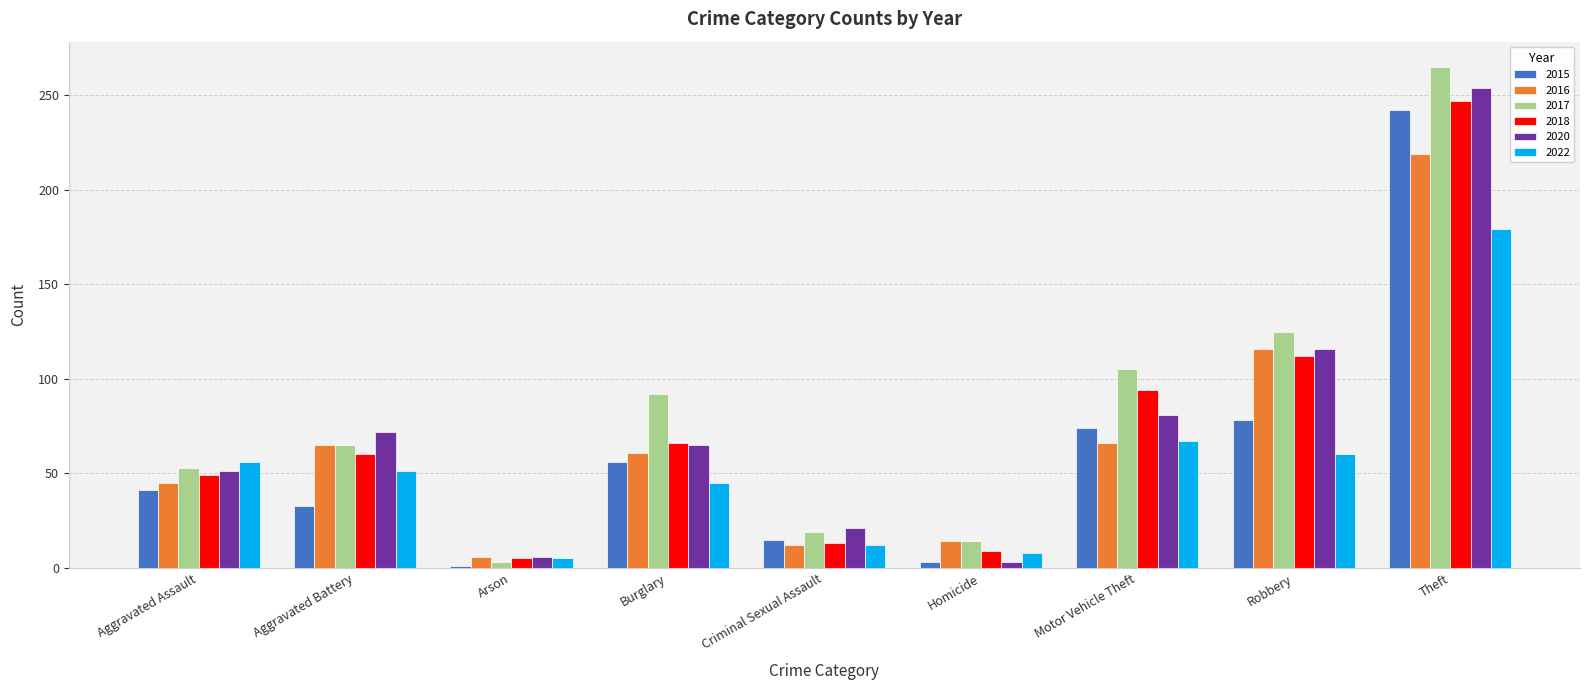

What is the total value across all series at Aggravated Battery?

346